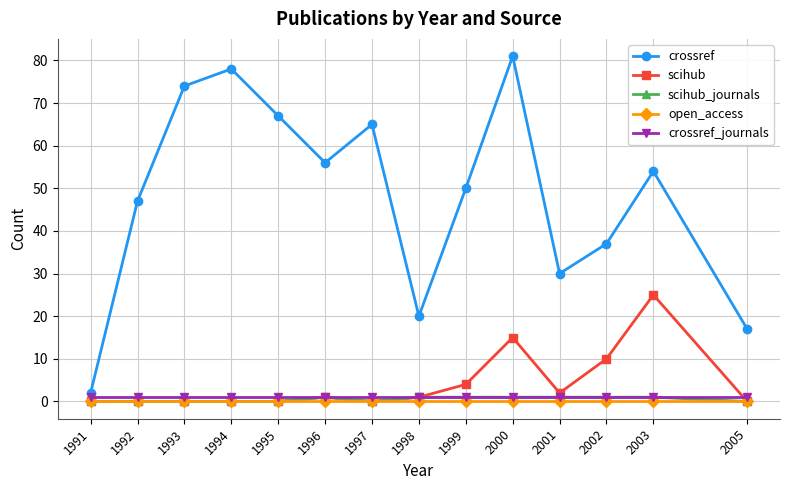

What is the value of the scihub point at the 11th from the left?

2